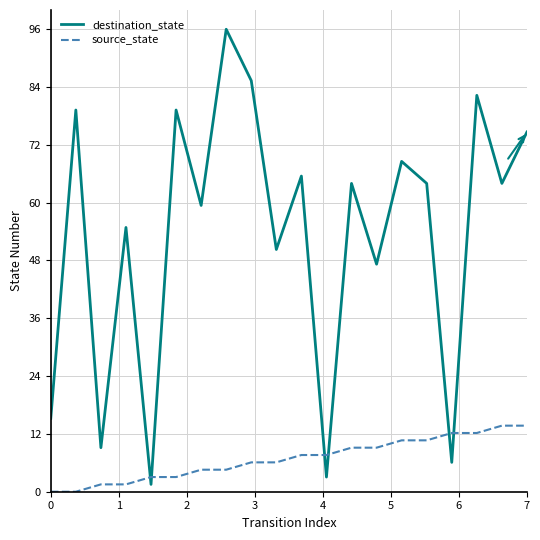

List the series in order of their peak value, highest first.

destination_state, source_state